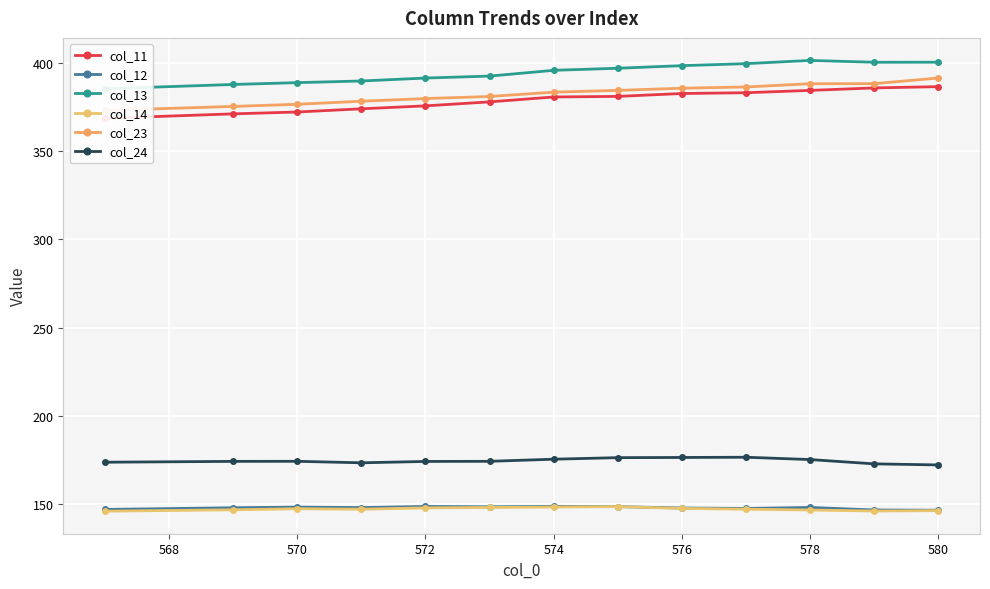

The col_24 series shows 175.6 at 574. True or false?

True